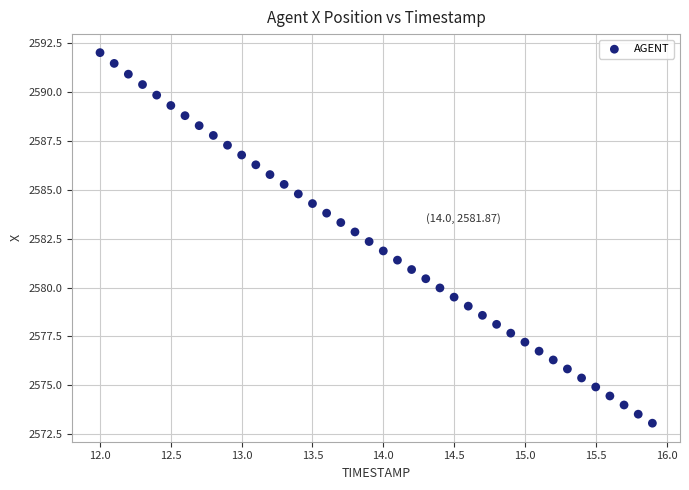

What is the range of X values (max minus min)?

3.9